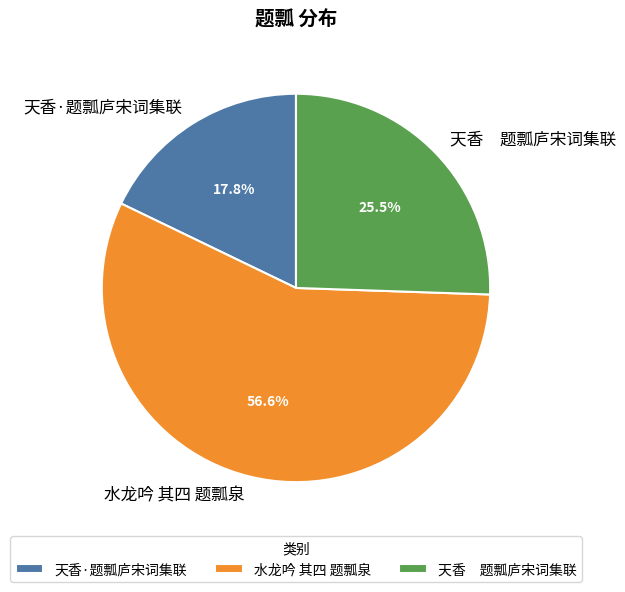

Between 水龙吟 其四 题瓢泉 and 天香 题瓢庐宋词集联, which is larger?

水龙吟 其四 题瓢泉